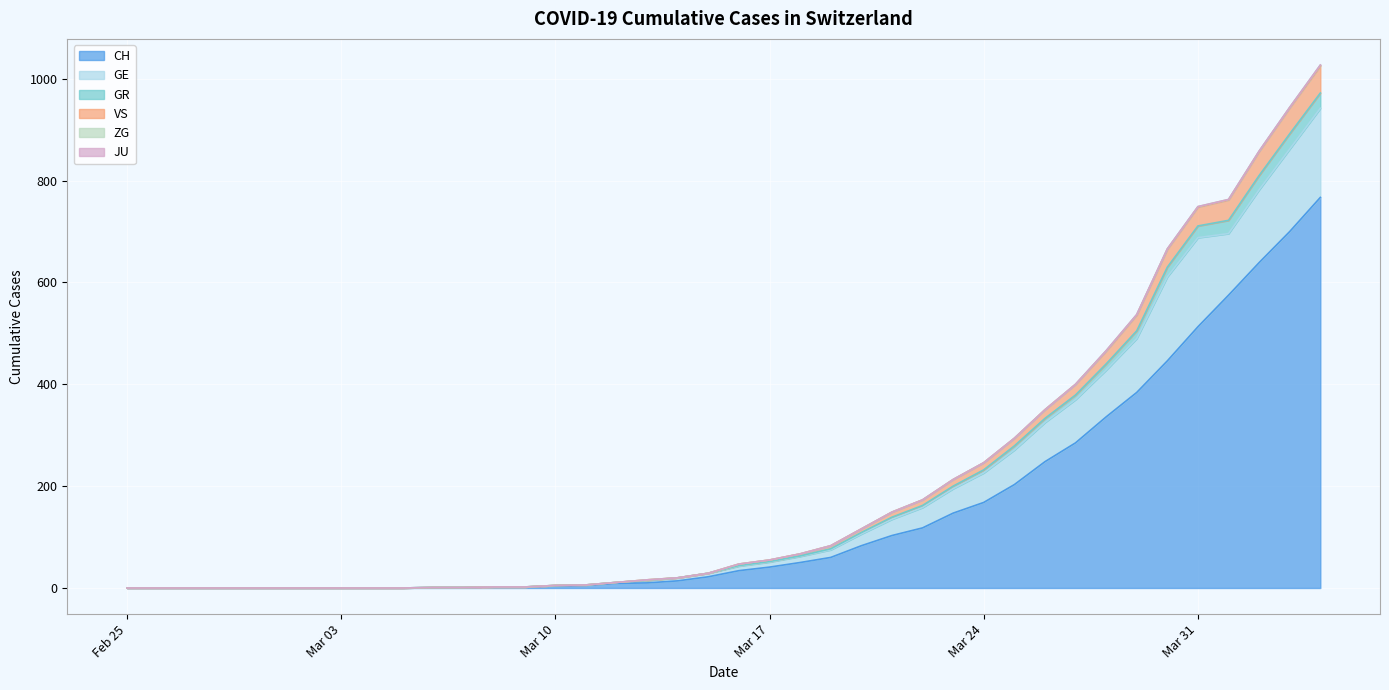

What is the value of the VS point at the 32nd from the left?

400